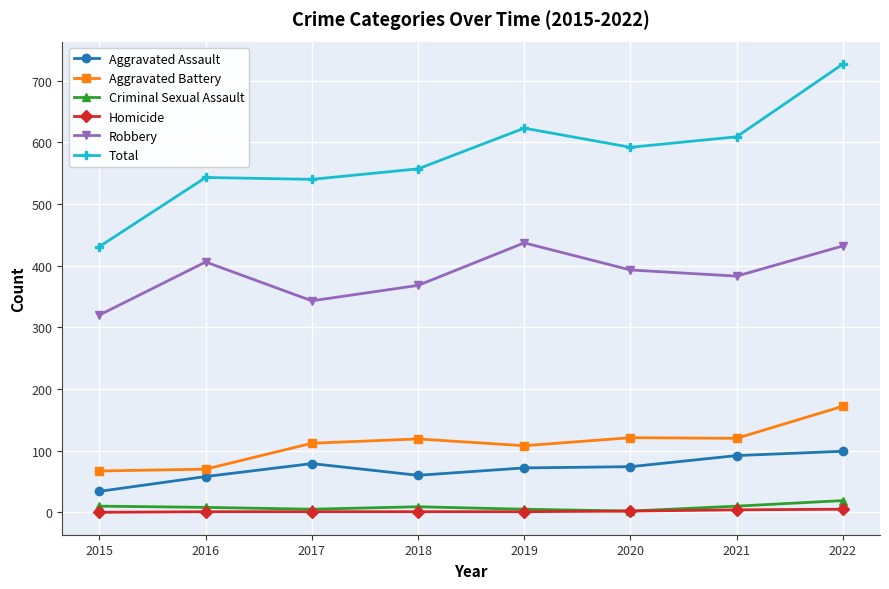

Read the Total value at 2017.

540